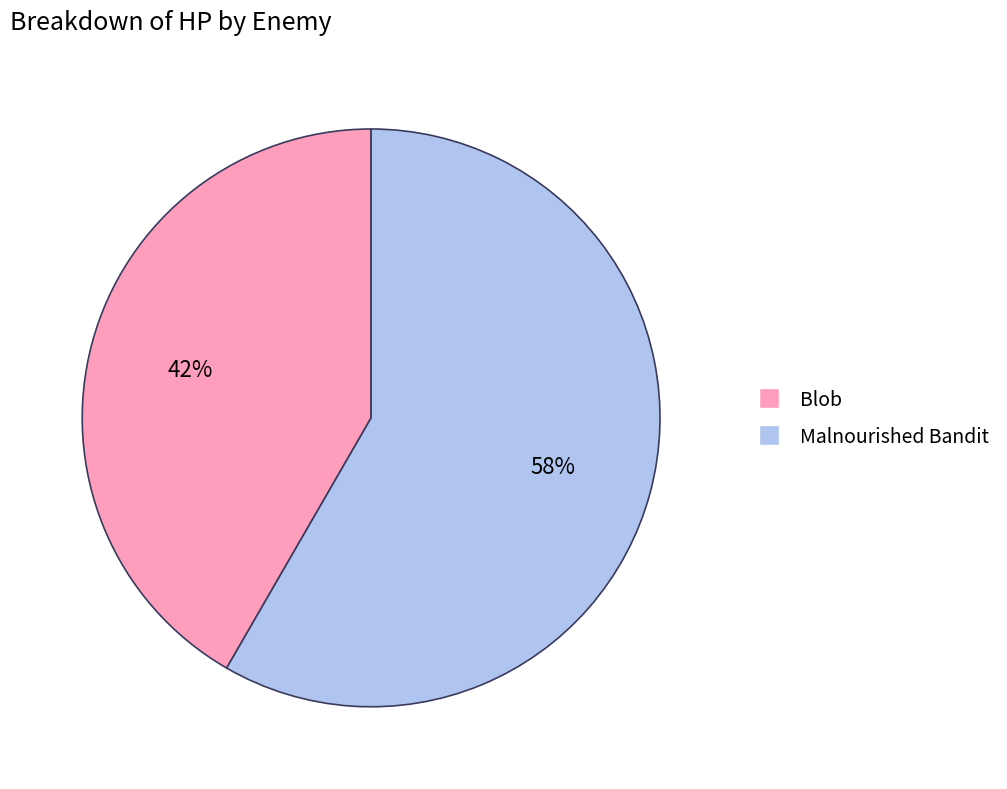

How many segments does this pie chart have?

2